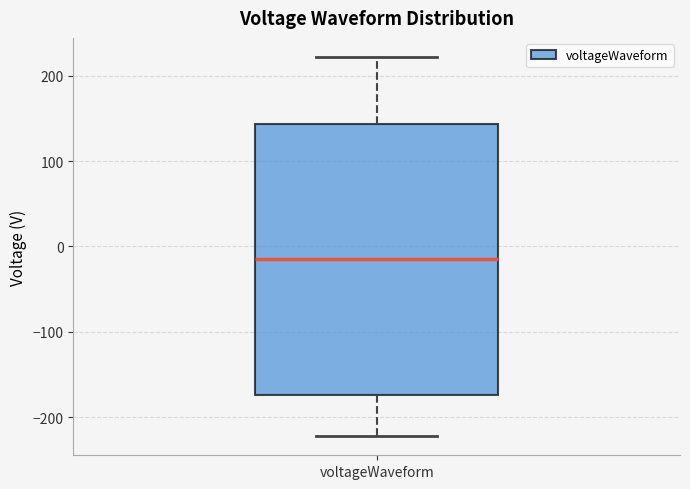

Read this box plot against the y-axis: the position of the median line, the range covered by the box, and the ends of both whiskers. The values are not printed on the chart, so give them approximately, as read against the axis.

median -10, box -170 to 140, whiskers -220 to 220